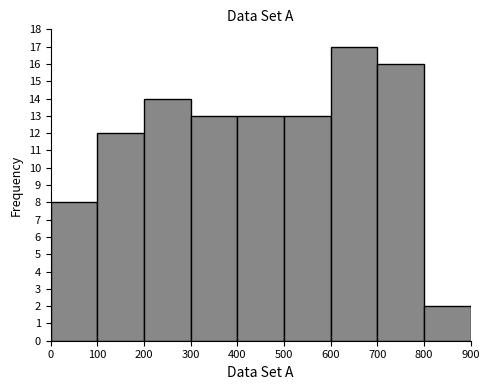

What is the height of the bar covering 800 to 900 on the x-axis? The values are not printed on the chart, so give them approximately, as read against the axis.

2